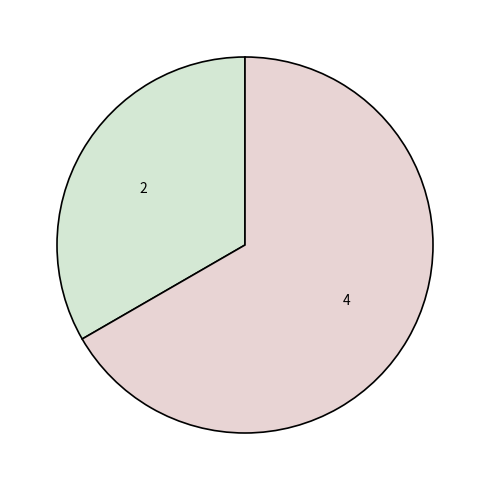

Rank the categories by value from highest to lowest.

4, 2